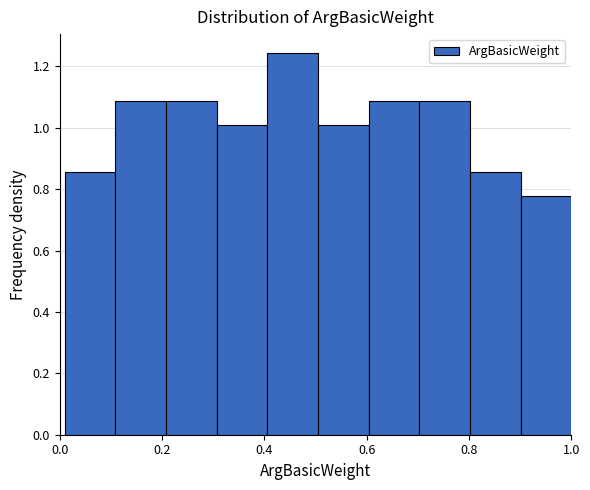

What is the height of the bar covering 0.10 to 0.20 on the x-axis? Neither the bar edges nor the heights are printed on the chart, so give them approximately, as read against the axes.

1.08